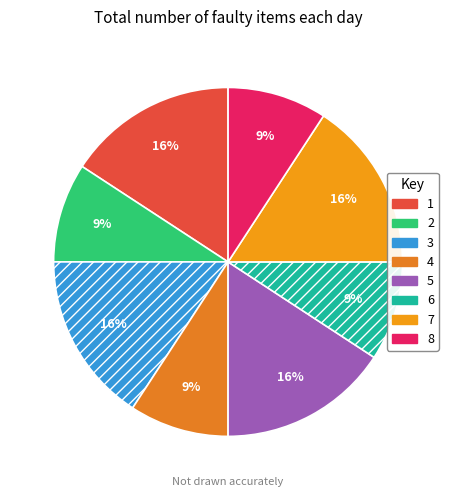

Count the number of slices in the pie.

8